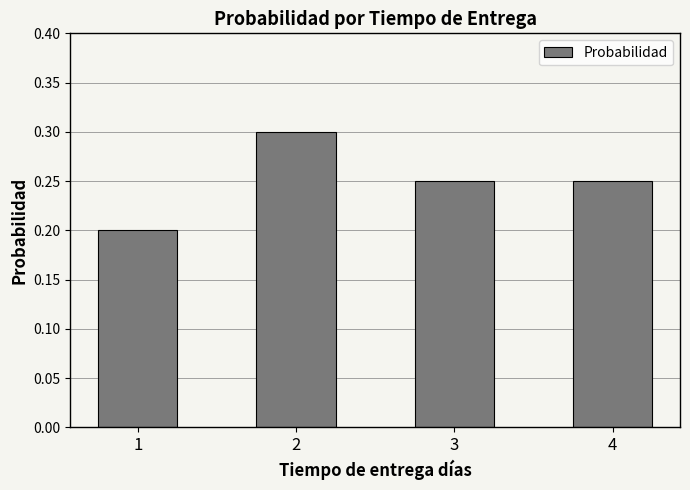

What is the sum of all values?

1.0